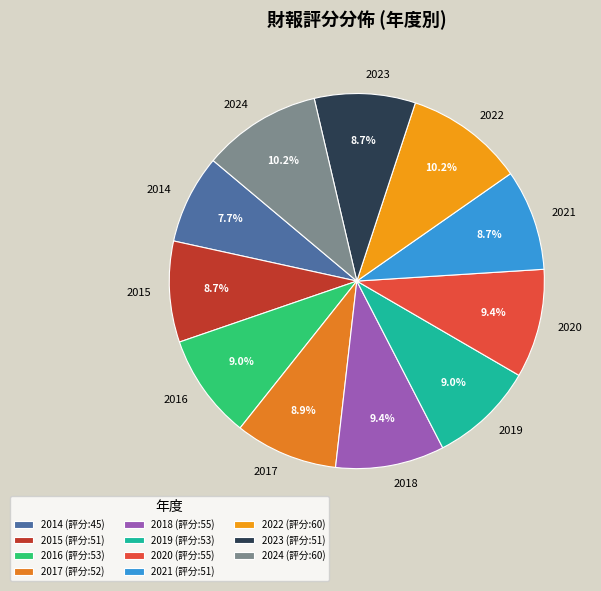

Approximately how many times larger is the value at 2023 compared to 2020?

0.9